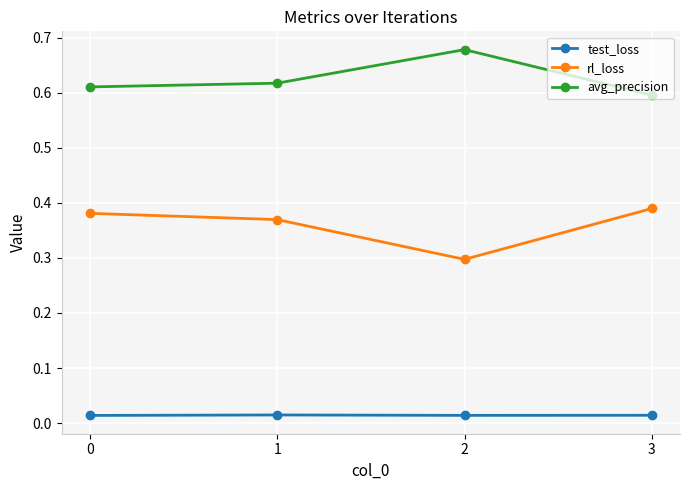

In rl_loss, how many points are lower than both neighbors (excluding endpoints)?

1